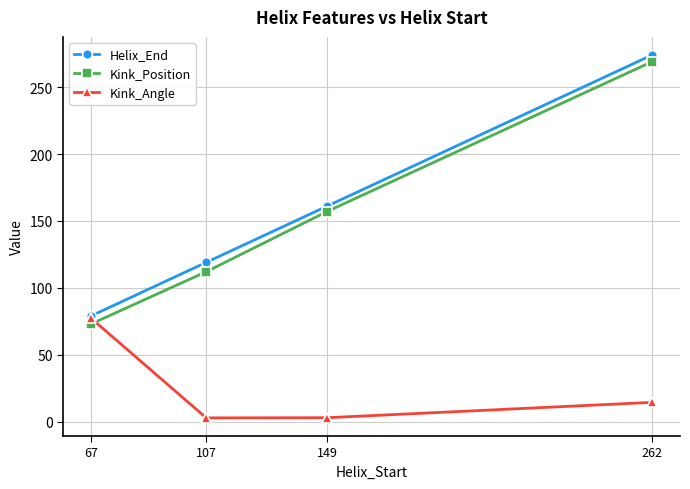

What is the minimum value for Kink_Angle?

2.7